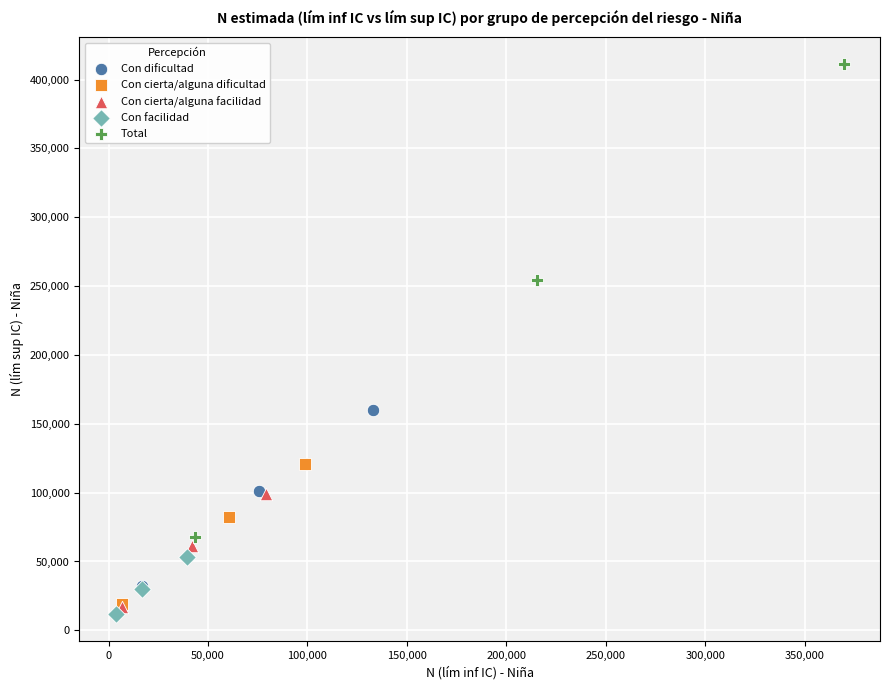

Which series reaches the minimum Y coordinate?

Con facilidad